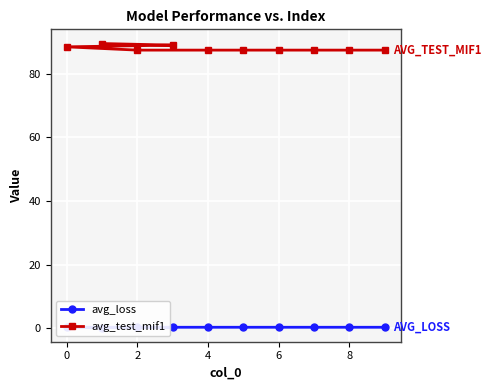

Count the number of data series in this chart.

2